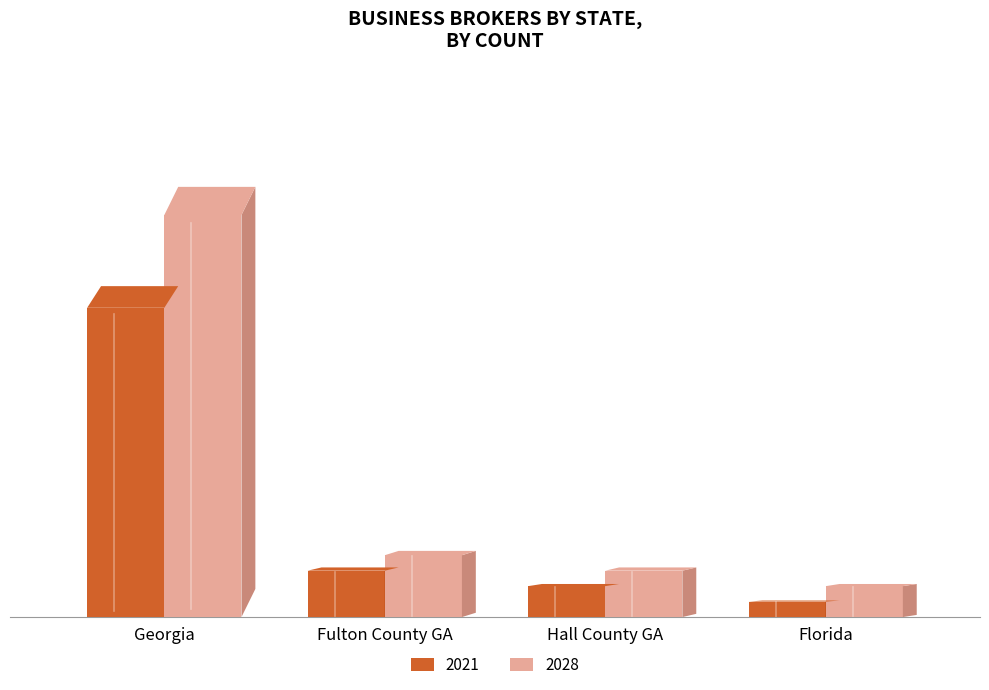

Which series has the largest total across all categories?

2028